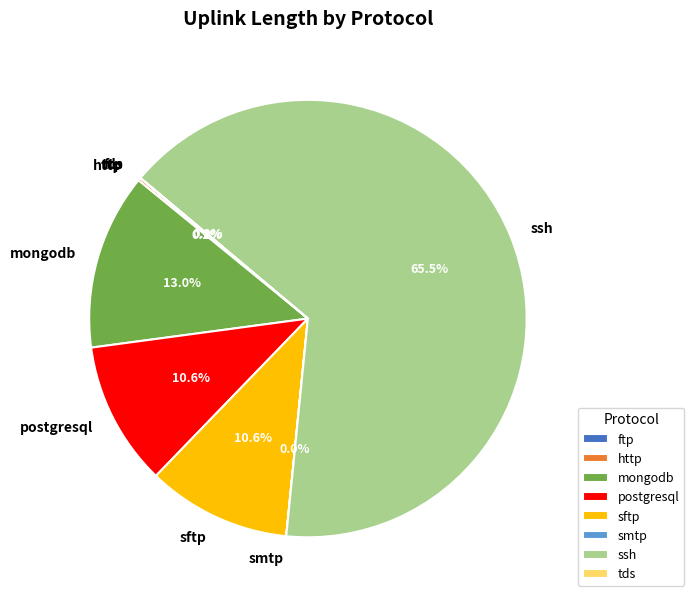

Is there any slice that represents more than half of the pie?

Yes